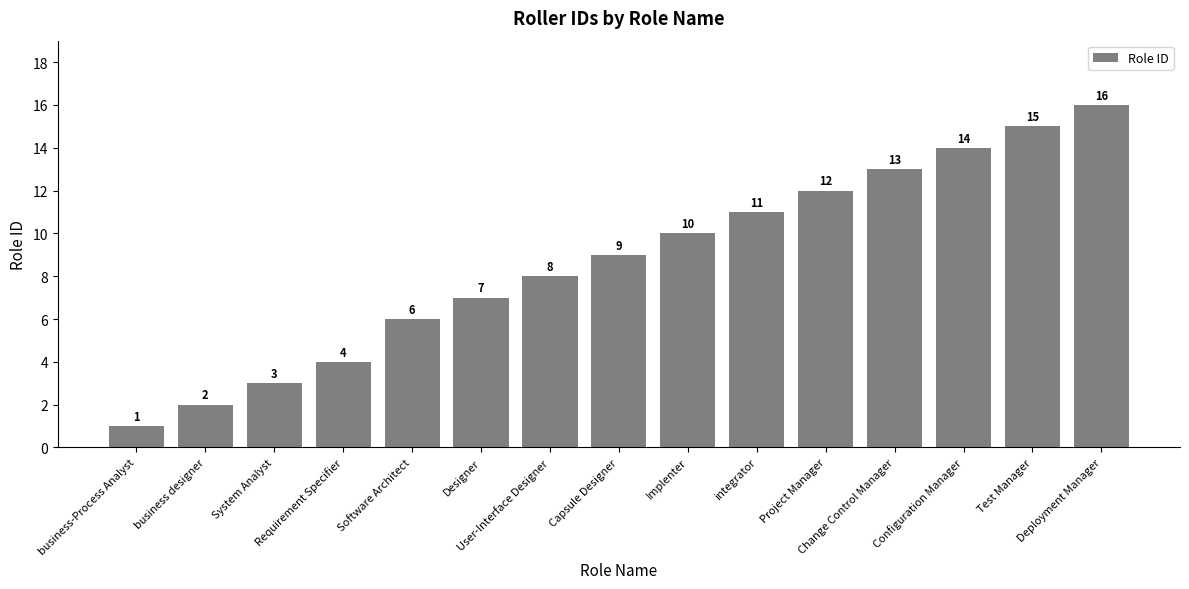

True or false: the data shows 13 at Change Control Manager.

True